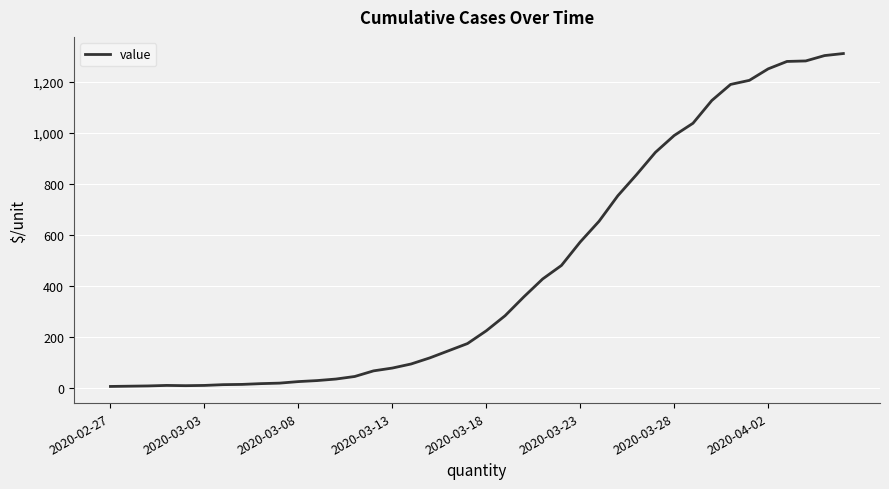

What is the maximum value shown in the chart?

1310